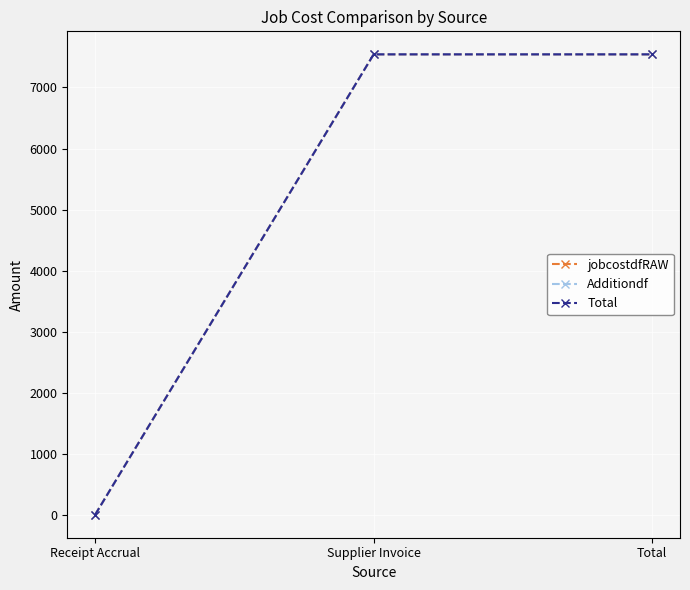

What is the total value across all series at Supplier Invoice?

22628.2